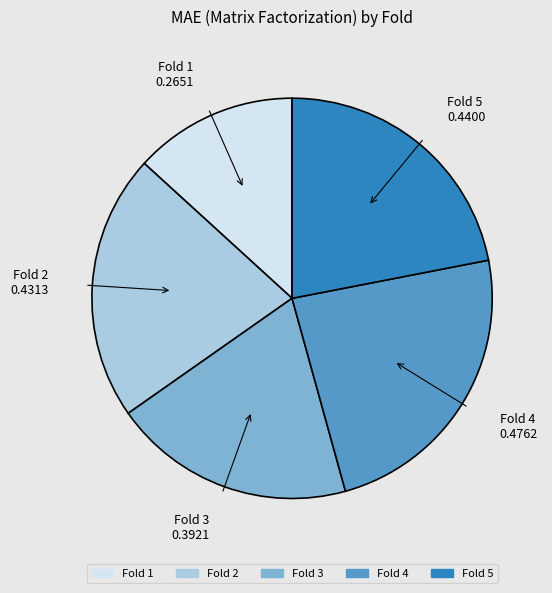

Combined, do Fold 3 0.3921 and Fold 2 0.4313 account for over 50%?

No